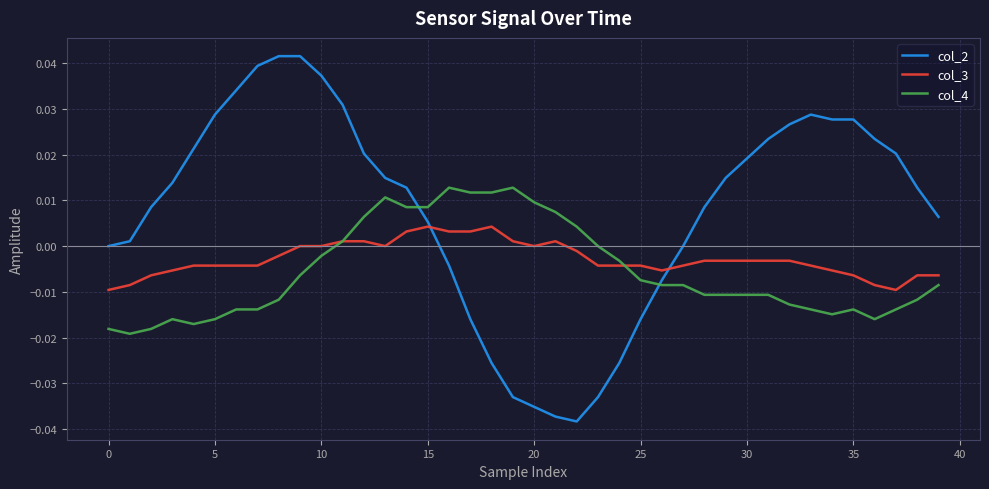

Which series has the largest total across all categories?

col_2